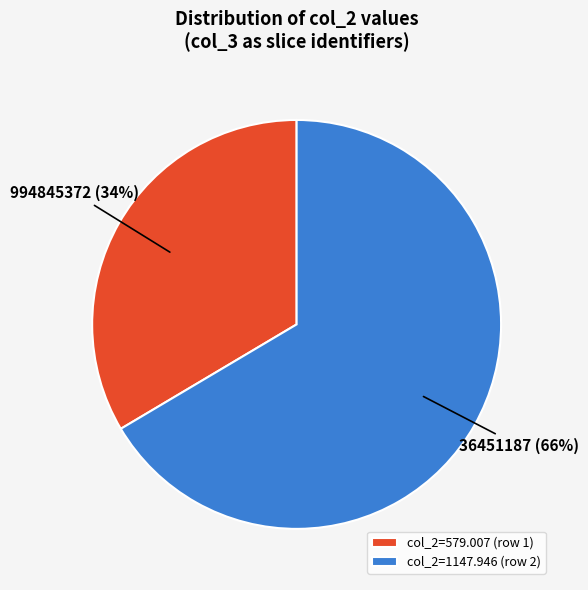

To the nearest percent, what is the average slice percentage?

50%